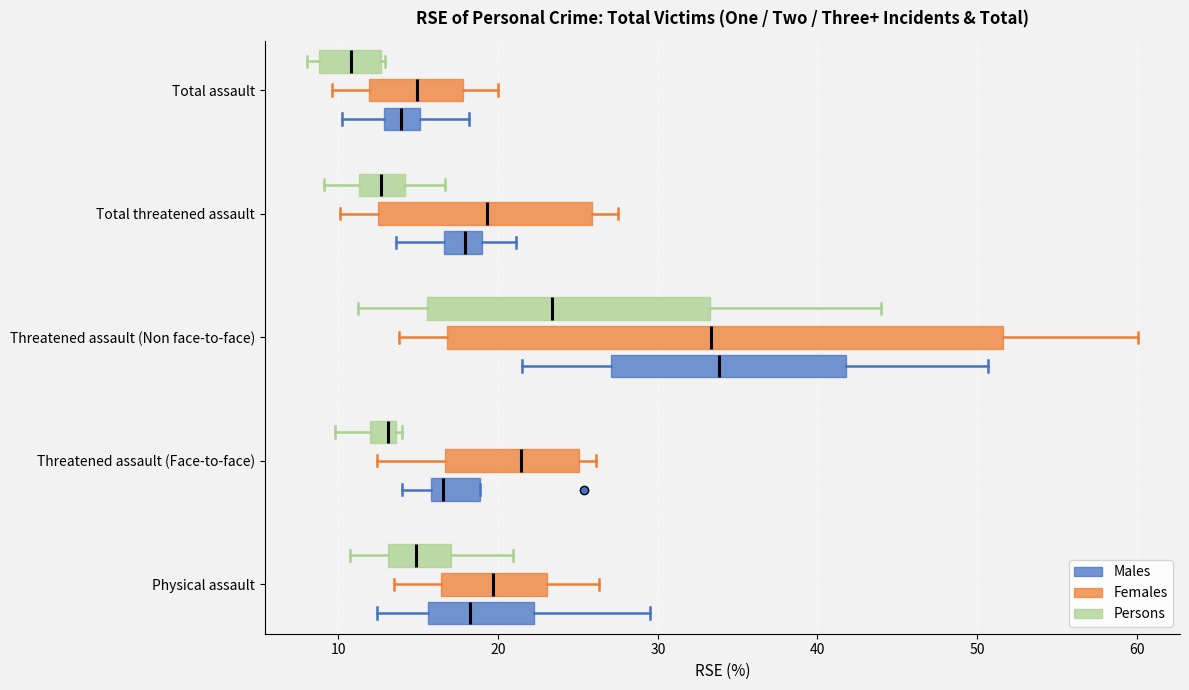

Reading bottom to top, read every box against the x-axis: the position of its median line, the range the box covers, and the ends of its whiskers. The values are not printed on the chart, so give them approximately, as read against the axis.

Physical assault (Males): median 18, box 16 to 22, whiskers 12 to 30
Physical assault (Females): median 20, box 16 to 23, whiskers 14 to 26
Physical assault (Persons): median 15, box 13 to 17, whiskers 11 to 21
Threatened assault (Face-to-face) (Males): median 17, box 16 to 19, whiskers 14 to 19
Threatened assault (Face-to-face) (Females): median 21, box 17 to 25, whiskers 12 to 26
Threatened assault (Face-to-face) (Persons): median 13, box 12 to 14, whiskers 10 to 14 (just right of the box's right edge)
Threatened assault (Non face-to-face) (Males): median 34, box 27 to 42, whiskers 22 to 51
Threatened assault (Non face-to-face) (Females): median 33, box 17 to 52, whiskers 14 to 60
Threatened assault (Non face-to-face) (Persons): median 23, box 16 to 33, whiskers 11 to 44
Total threatened assault (Males): median 18, box 17 to 19, whiskers 14 to 21
Total threatened assault (Females): median 19, box 13 to 26, whiskers 10 to 28
Total threatened assault (Persons): median 13, box 11 to 14, whiskers 9 to 17
Total assault (Males): median 14, box 13 to 15, whiskers 10 to 18
Total assault (Females): median 15, box 12 to 18, whiskers 10 to 20
Total assault (Persons): median 11, box 9 to 13, whiskers 8 to 13